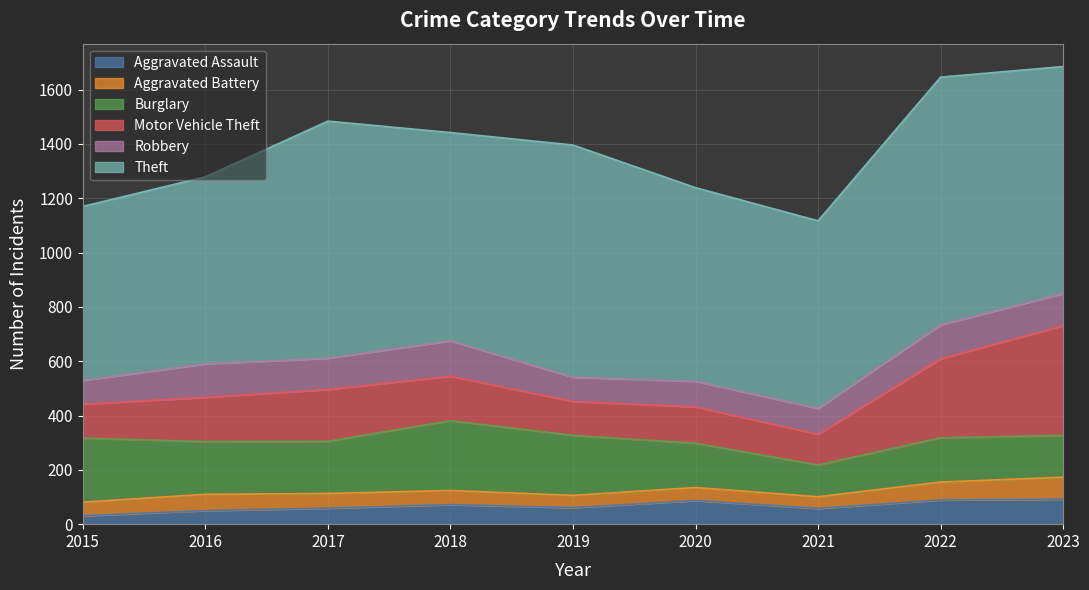

At which label does Motor Vehicle Theft reach its peak?

2023